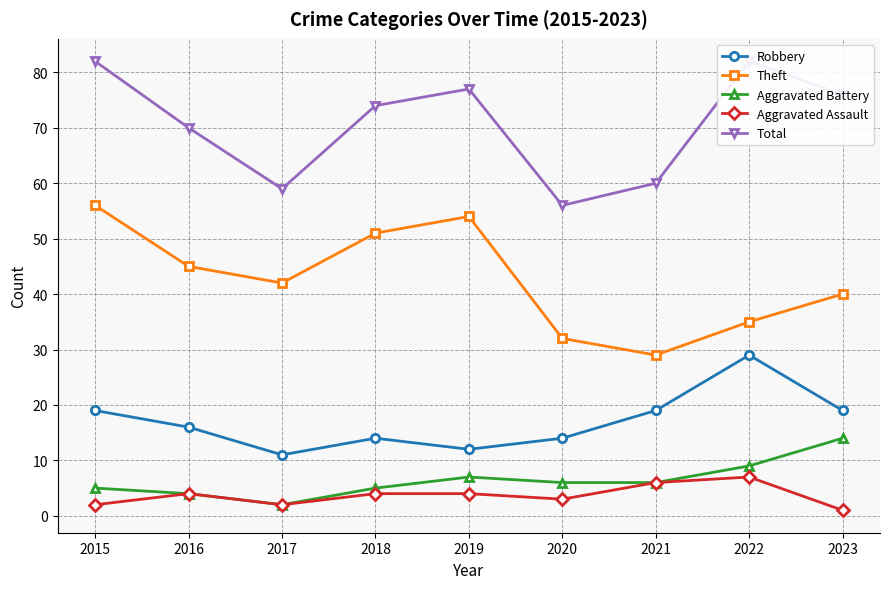

Reading left to right, extract all data points from this chart.

Robbery: 2015=19	2016=16	2017=11	2018=14	2019=12	2020=14	2021=19	2022=29	2023=19
Theft: 2015=56	2016=45	2017=42	2018=51	2019=54	2020=32	2021=29	2022=35	2023=40
Aggravated Battery: 2015=5	2016=4	2017=2	2018=5	2019=7	2020=6	2021=6	2022=9	2023=14
Aggravated Assault: 2015=2	2016=4	2017=2	2018=4	2019=4	2020=3	2021=6	2022=7	2023=1
Total: 2015=82	2016=70	2017=59	2018=74	2019=77	2020=56	2021=60	2022=82	2023=76